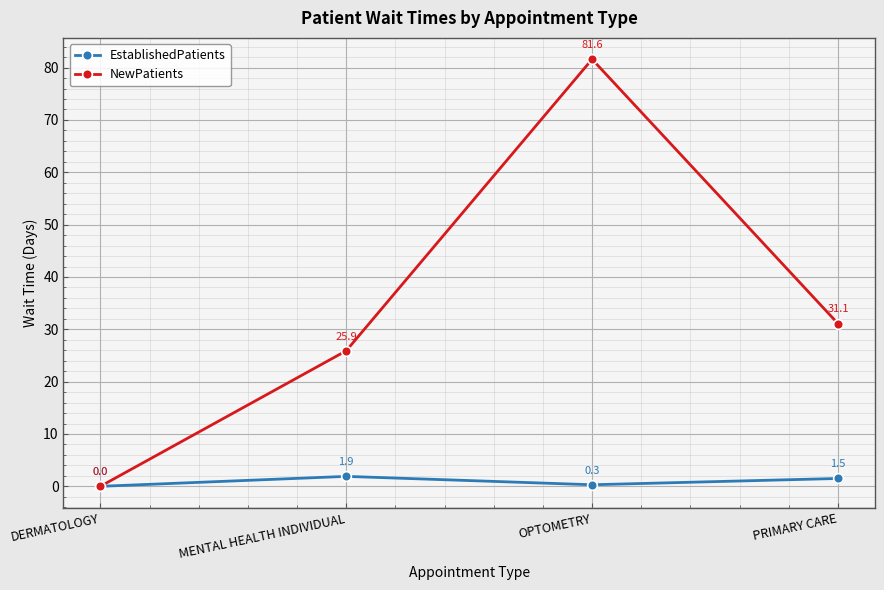

Reading right to left, transcribe all the data shown in this chart.

EstablishedPatients: 1.5	0.3	1.9	0.0
NewPatients: 31.1	81.6	25.9	0.0